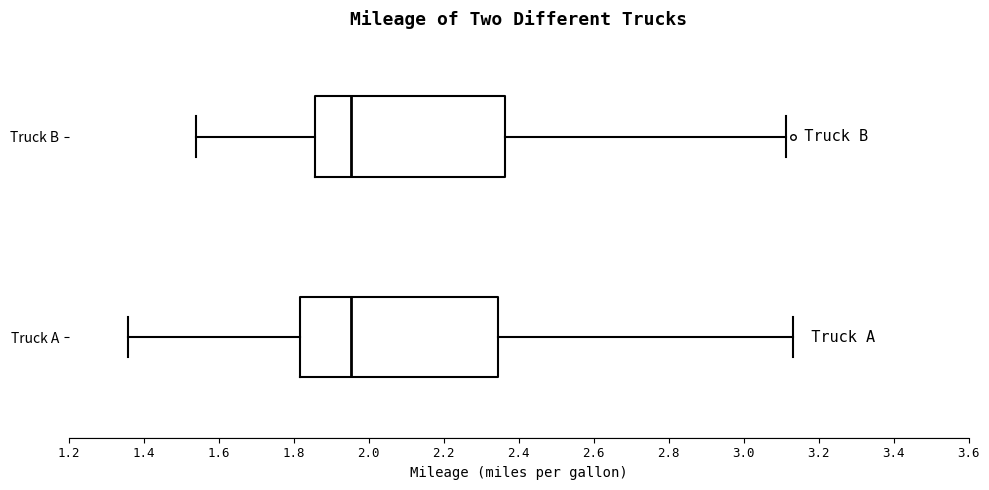

Reading bottom to top, read every box against the x-axis: the position of its median line, the range the box covers, and the ends of its whiskers. The values are not printed on the chart, so give them approximately, as read against the axis.

Truck A: median 1.96, box 1.82 to 2.34, whiskers 1.36 to 3.14
Truck B: median 1.96, box 1.86 to 2.36, whiskers 1.54 to 3.12